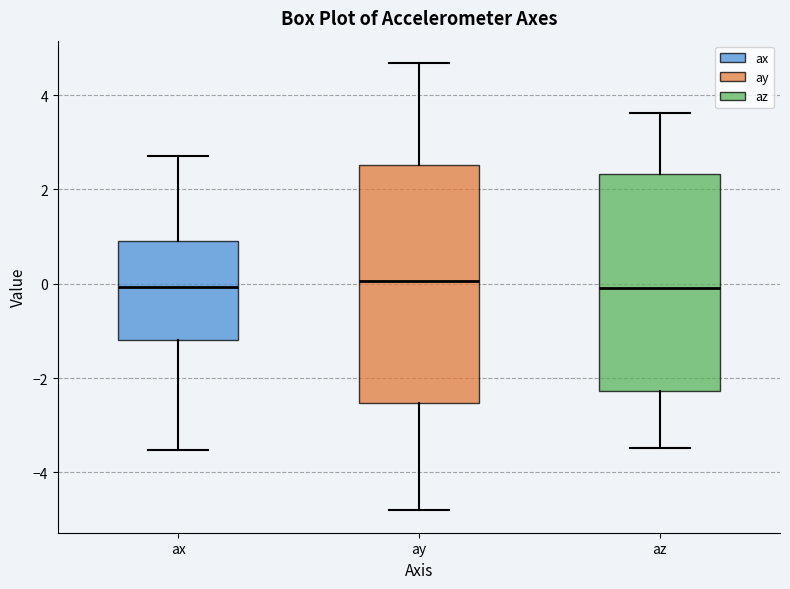

Where is the lower edge of the box for ay on the y-axis? The values are not printed on the chart, so give them approximately, as read against the axis.

-2.6